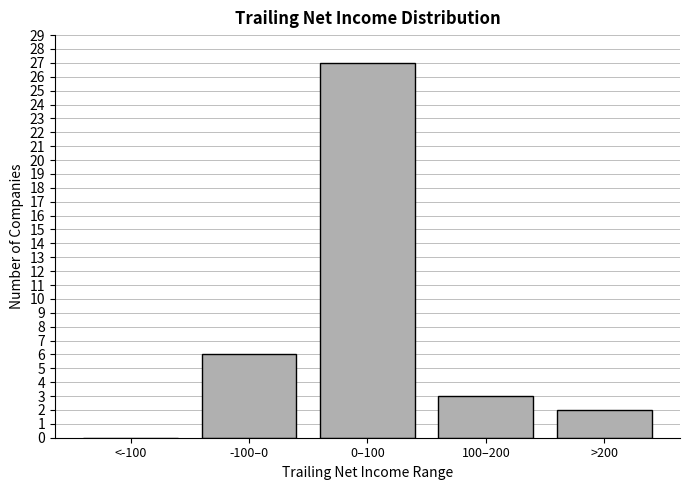

Reading left to right, transcribe all the data shown in this chart.

<-100=0	-100–0=6	0–100=27	100–200=3	>200=2